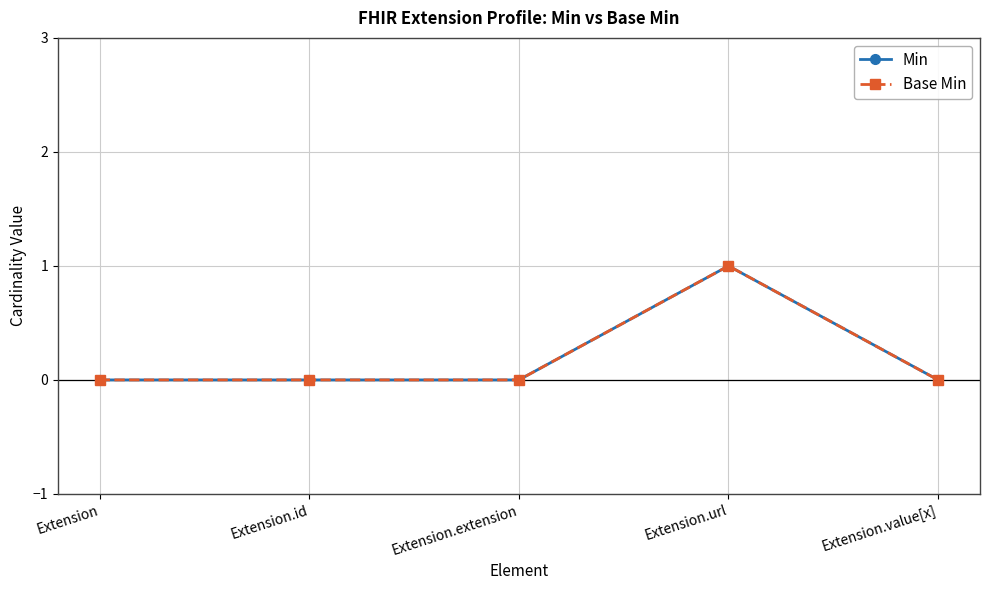

Reading left to right, list all the values displayed in this chart.

Min: Extension=0	Extension.id=0	Extension.extension=0	Extension.url=1	Extension.value[x]=0
Base Min: Extension=0	Extension.id=0	Extension.extension=0	Extension.url=1	Extension.value[x]=0